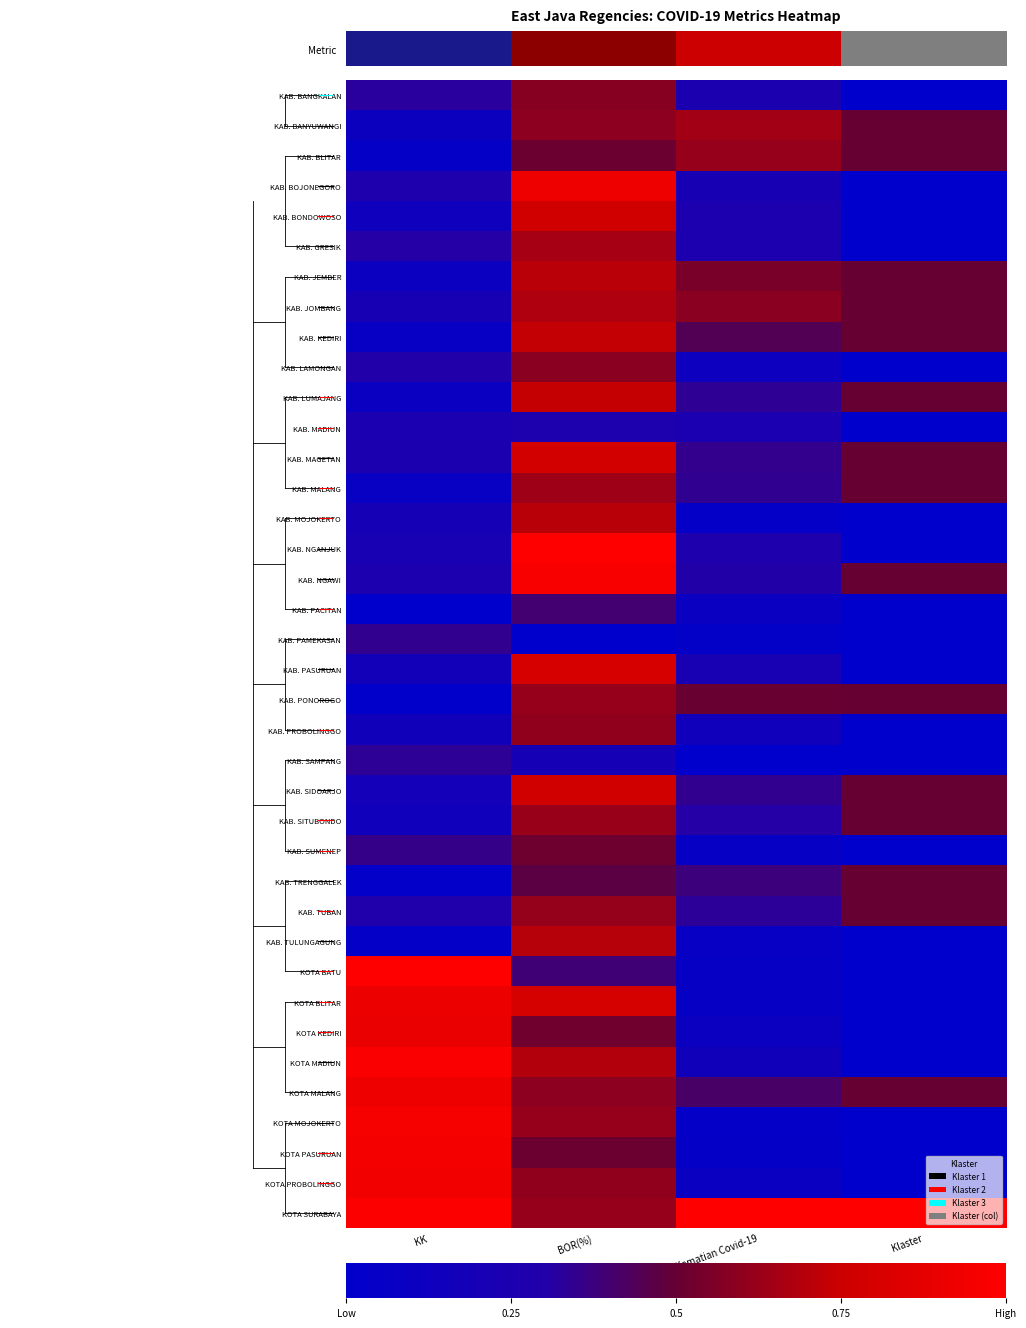

Reading right to left, extract all data points from this chart.

KAB. BANGKALAN: Klaster=0.0	Jumlah Kematian Covid-19=0.2	BOR(%)=0.6	KK=0.3
KAB. BANYUWANGI: Klaster=0.5	Jumlah Kematian Covid-19=0.6	BOR(%)=0.6	KK=0.1
KAB. BLITAR: Klaster=0.5	Jumlah Kematian Covid-19=0.6	BOR(%)=0.5	KK=0.1
KAB. BOJONEGORO: Klaster=0.0	Jumlah Kematian Covid-19=0.2	BOR(%)=0.9	KK=0.3
KAB. BONDOWOSO: Klaster=0.0	Jumlah Kematian Covid-19=0.3	BOR(%)=0.8	KK=0.1
KAB. GRESIK: Klaster=0.0	Jumlah Kematian Covid-19=0.2	BOR(%)=0.7	KK=0.3
KAB. JEMBER: Klaster=0.5	Jumlah Kematian Covid-19=0.5	BOR(%)=0.7	KK=0.1
KAB. JOMBANG: Klaster=0.5	Jumlah Kematian Covid-19=0.6	BOR(%)=0.7	KK=0.2
KAB. KEDIRI: Klaster=0.5	Jumlah Kematian Covid-19=0.4	BOR(%)=0.7	KK=0.1
KAB. LAMONGAN: Klaster=0.0	Jumlah Kematian Covid-19=0.1	BOR(%)=0.6	KK=0.3
KAB. LUMAJANG: Klaster=0.5	Jumlah Kematian Covid-19=0.3	BOR(%)=0.7	KK=0.1
KAB. MADIUN: Klaster=0.0	Jumlah Kematian Covid-19=0.2	BOR(%)=0.3	KK=0.2
KAB. MAGETAN: Klaster=0.5	Jumlah Kematian Covid-19=0.3	BOR(%)=0.8	KK=0.2
KAB. MALANG: Klaster=0.5	Jumlah Kematian Covid-19=0.3	BOR(%)=0.6	KK=0.1
KAB. MOJOKERTO: Klaster=0.0	Jumlah Kematian Covid-19=0.0	BOR(%)=0.7	KK=0.2
KAB. NGANJUK: Klaster=0.0	Jumlah Kematian Covid-19=0.3	BOR(%)=1.0	KK=0.2
KAB. NGAWI: Klaster=0.5	Jumlah Kematian Covid-19=0.3	BOR(%)=1.0	KK=0.3
KAB. PACITAN: Klaster=0.0	Jumlah Kematian Covid-19=0.1	BOR(%)=0.4	KK=0.0
KAB. PAMEKASAN: Klaster=0.0	Jumlah Kematian Covid-19=0.0	BOR(%)=0.0	KK=0.3
KAB. PASURUAN: Klaster=0.0	Jumlah Kematian Covid-19=0.2	BOR(%)=0.8	KK=0.2
KAB. PONOROGO: Klaster=0.5	Jumlah Kematian Covid-19=0.5	BOR(%)=0.6	KK=0.0
KAB. PROBOLINGGO: Klaster=0.0	Jumlah Kematian Covid-19=0.2	BOR(%)=0.6	KK=0.2
KAB. SAMPANG: Klaster=0.0	Jumlah Kematian Covid-19=0.0	BOR(%)=0.2	KK=0.3
KAB. SIDOARJO: Klaster=0.5	Jumlah Kematian Covid-19=0.3	BOR(%)=0.8	KK=0.2
KAB. SITUBONDO: Klaster=0.5	Jumlah Kematian Covid-19=0.3	BOR(%)=0.6	KK=0.1
KAB. SUMENEP: Klaster=0.0	Jumlah Kematian Covid-19=0.1	BOR(%)=0.5	KK=0.4
KAB. TRENGGALEK: Klaster=0.5	Jumlah Kematian Covid-19=0.4	BOR(%)=0.5	KK=0.0
KAB. TUBAN: Klaster=0.5	Jumlah Kematian Covid-19=0.3	BOR(%)=0.6	KK=0.3
KAB. TULUNGAGUNG: Klaster=0.0	Jumlah Kematian Covid-19=0.1	BOR(%)=0.7	KK=0.0
KOTA BATU: Klaster=0.0	Jumlah Kematian Covid-19=0.1	BOR(%)=0.4	KK=1.0
KOTA BLITAR: Klaster=0.0	Jumlah Kematian Covid-19=0.1	BOR(%)=0.8	KK=0.9
KOTA KEDIRI: Klaster=0.0	Jumlah Kematian Covid-19=0.1	BOR(%)=0.5	KK=0.9
KOTA MADIUN: Klaster=0.0	Jumlah Kematian Covid-19=0.2	BOR(%)=0.7	KK=1.0
KOTA MALANG: Klaster=0.5	Jumlah Kematian Covid-19=0.4	BOR(%)=0.6	KK=0.9
KOTA MOJOKERTO: Klaster=0.0	Jumlah Kematian Covid-19=0.0	BOR(%)=0.6	KK=1.0
KOTA PASURUAN: Klaster=0.0	Jumlah Kematian Covid-19=0.1	BOR(%)=0.5	KK=0.9
KOTA PROBOLINGGO: Klaster=0.0	Jumlah Kematian Covid-19=0.1	BOR(%)=0.6	KK=0.9
KOTA SURABAYA: Klaster=1.0	Jumlah Kematian Covid-19=1.0	BOR(%)=0.6	KK=1.0